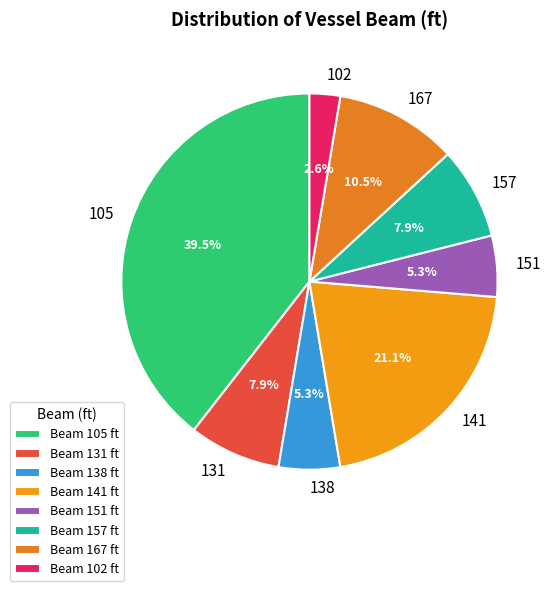

What portion of the pie excludes 167?

89.5%